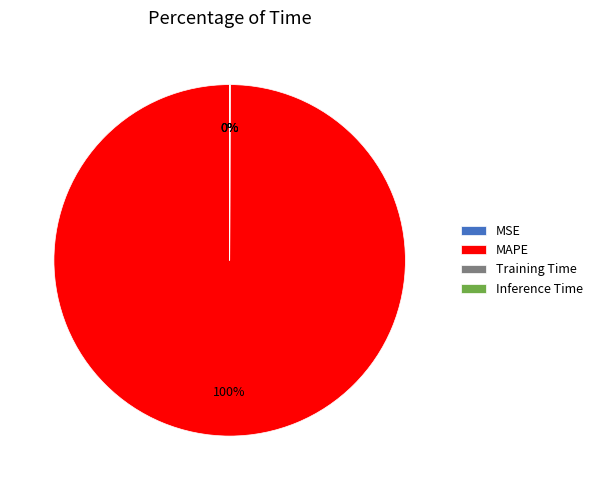

To the nearest percent, what is the difference between the largest and smallest slice percentages?

100%